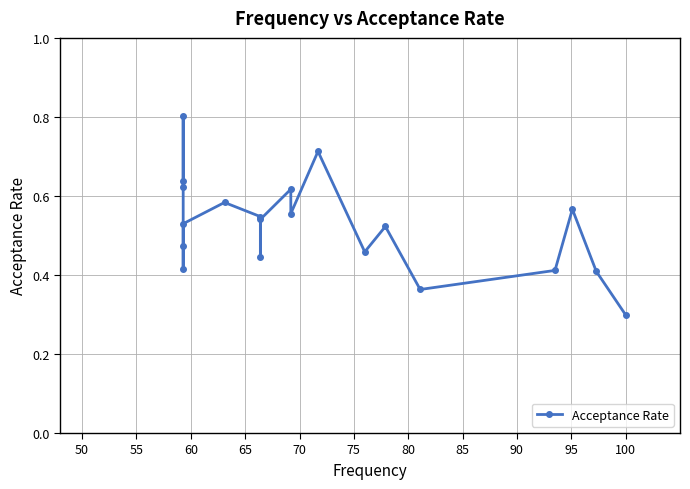

True or false: the data shows 0.1 at 70.

False